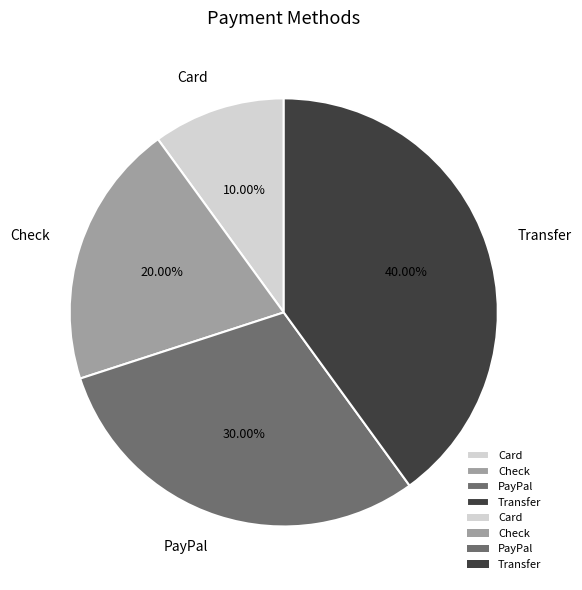

True or false: Check accounts for 20% of the total.

True